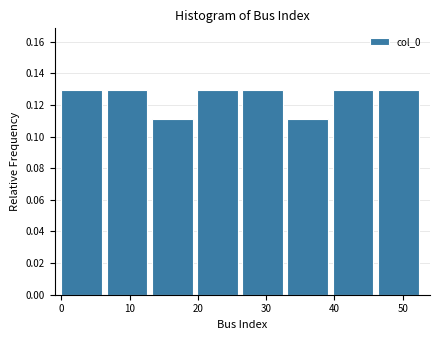

Reading left to right, transcribe this chart: for each bar, give the range it covers on the x-axis and its height. Neither the bar edges nor the heights are printed on the chart, so give them approximately, as read against the axes.

0 to 7: 0.130
7 to 13: 0.130
13 to 20: 0.112
20 to 27: 0.130
27 to 33: 0.130
33 to 40: 0.112
40 to 46: 0.130
46 to 53: 0.130